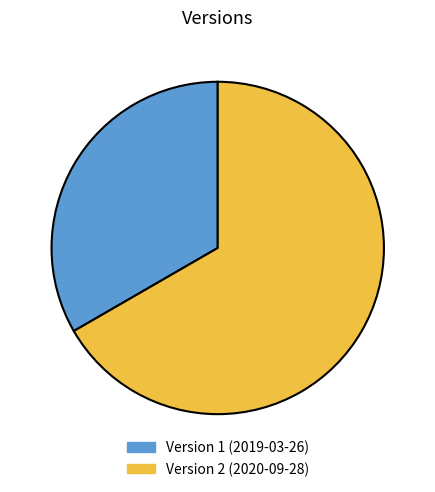

Do Version 2 (2020-09-28) and Version 1 (2019-03-26) together represent more than half of the pie?

Yes